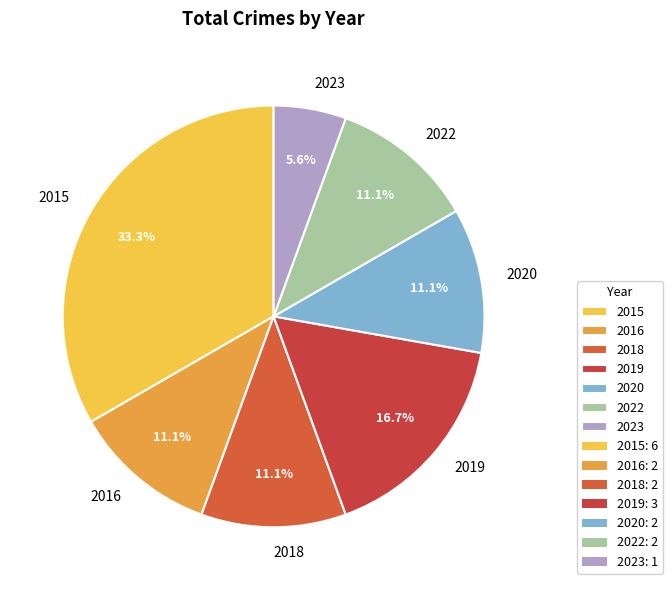

What portion of the pie excludes 2020?

88.9%